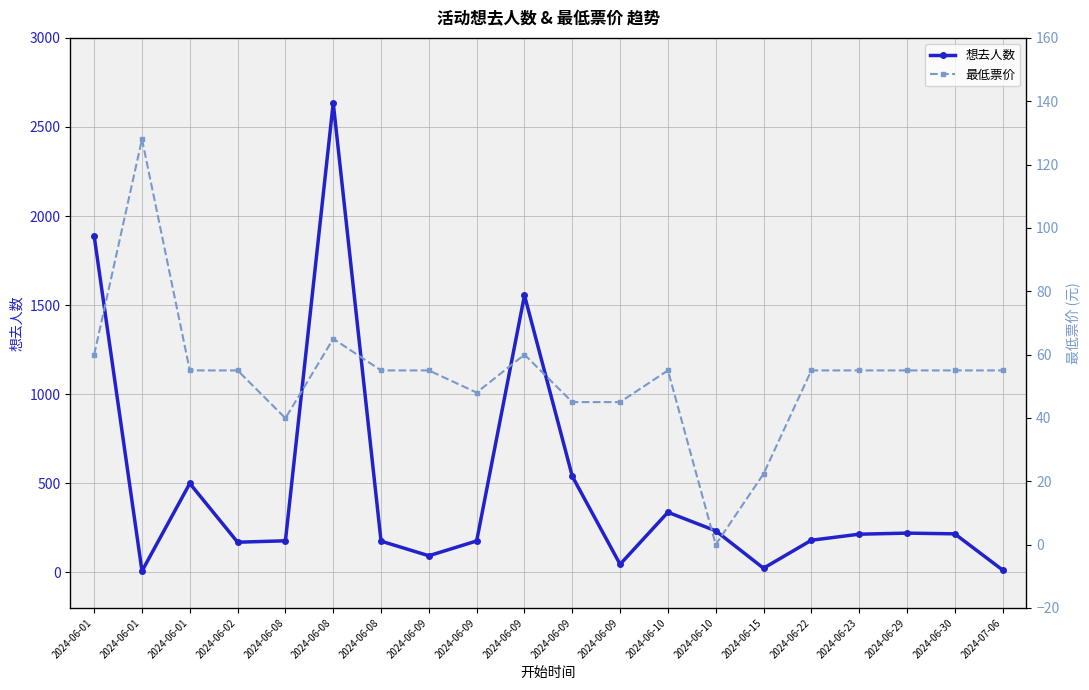

Rank the series by their maximum value, from highest to lowest.

想去人数, 最低票价